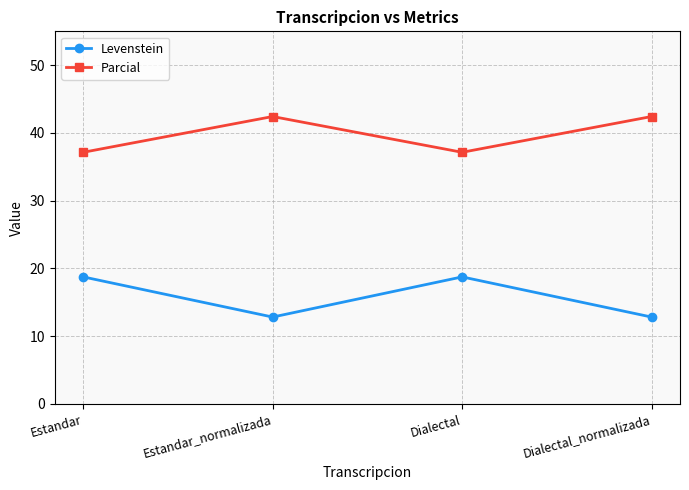

What is the value of the Parcial point at the 2nd from the left?

42.4